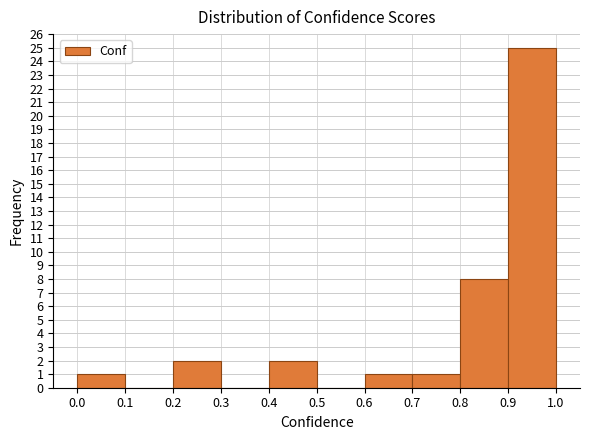

Which range on the x-axis has the tallest bar?

0.9 to 1.0